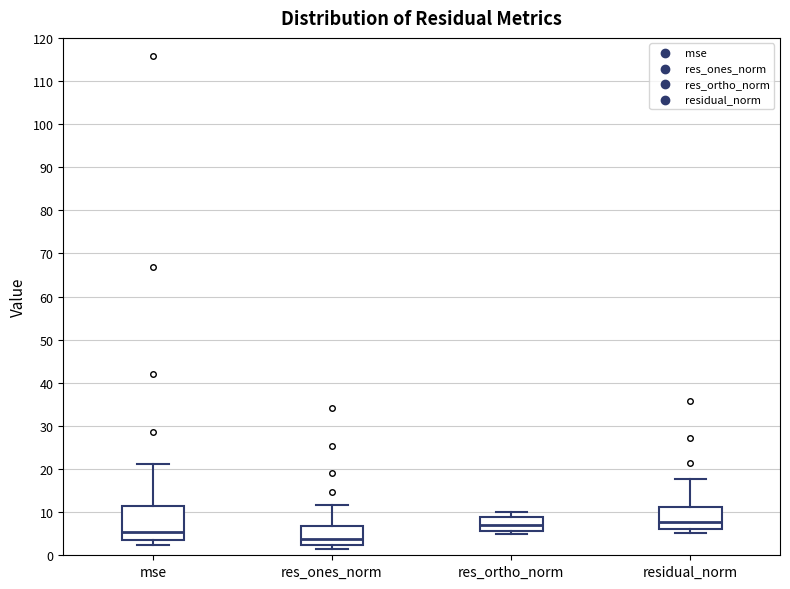

Where does the upper whisker of the box for res_ones_norm end on the y-axis? The values are not printed on the chart, so give them approximately, as read against the axis.

12